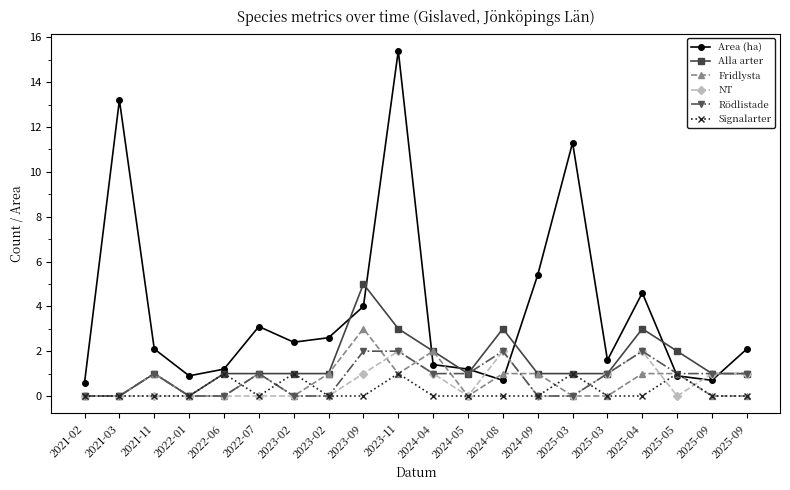

What is the value of the Alla arter point at the 20th from the left?

1.0